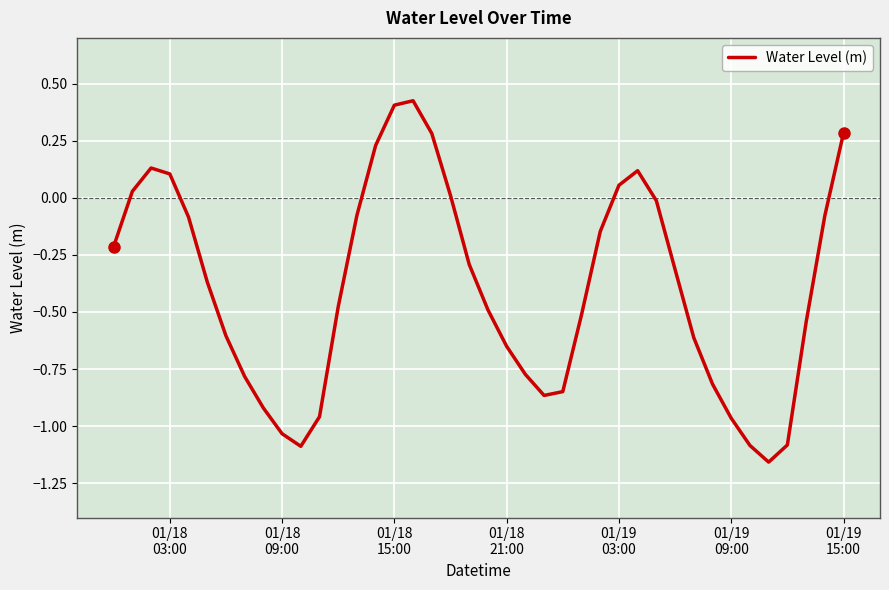

What is the difference between the maximum and minimum values?

1.6